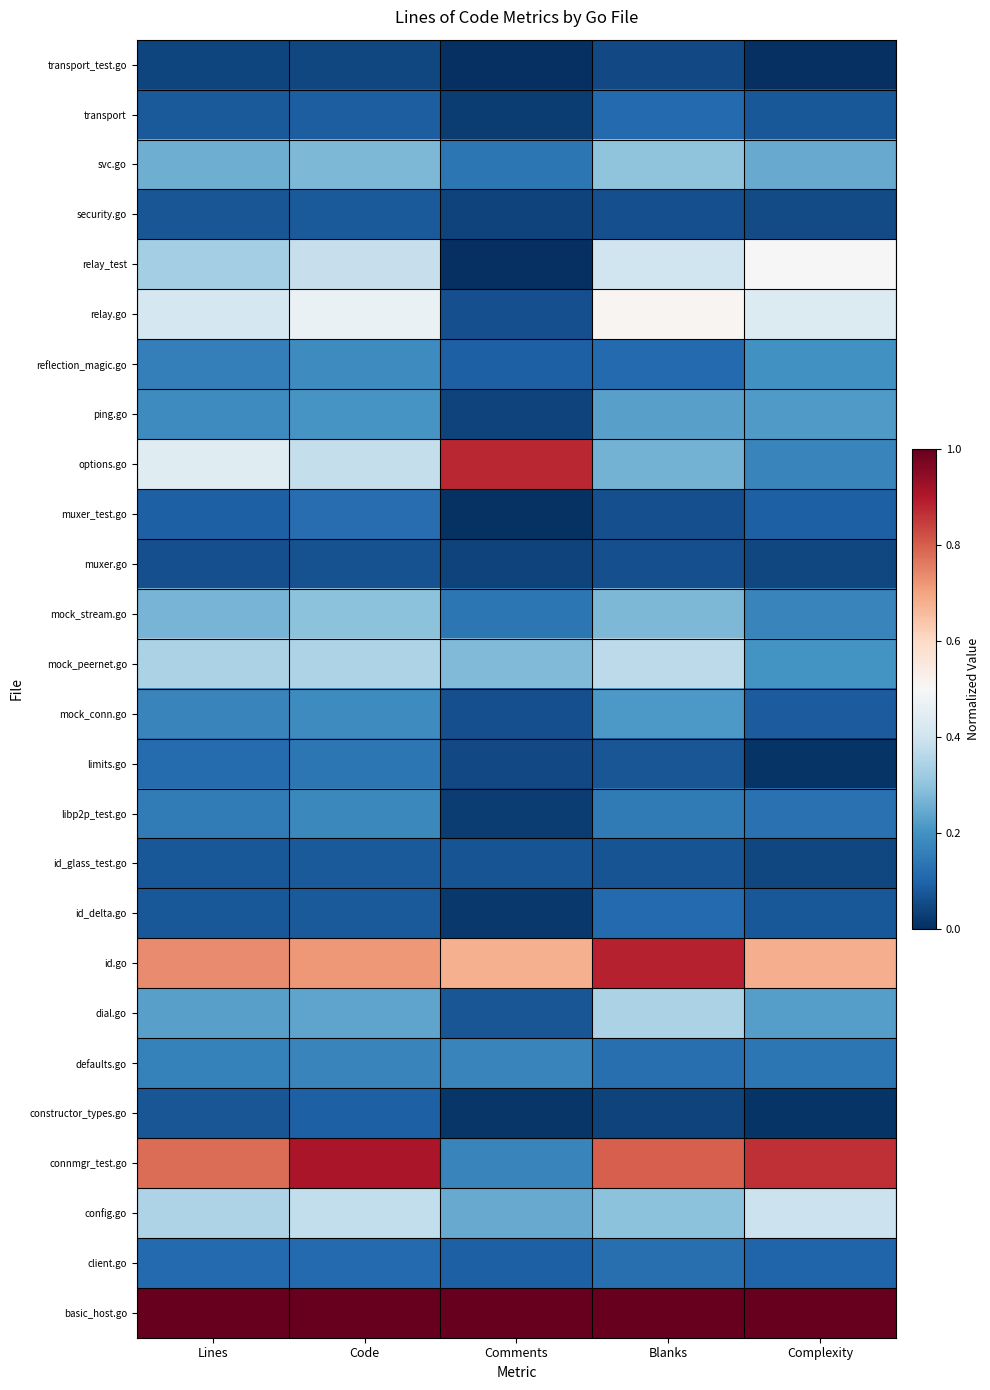

At Complexity, list the series in order from largest to smallest.

basic_host.go, connmgr_test.go, id.go, relay_test, relay.go, config.go, svc.go, dial.go, ping.go, mock_peernet.go, reflection_magic.go, options.go, mock_stream.go, defaults.go, libp2p_test.go, client.go, muxer_test.go, mock_conn.go, transport, id_delta.go, security.go, muxer.go, id_glass_test.go, limits.go, constructor_types.go, transport_test.go